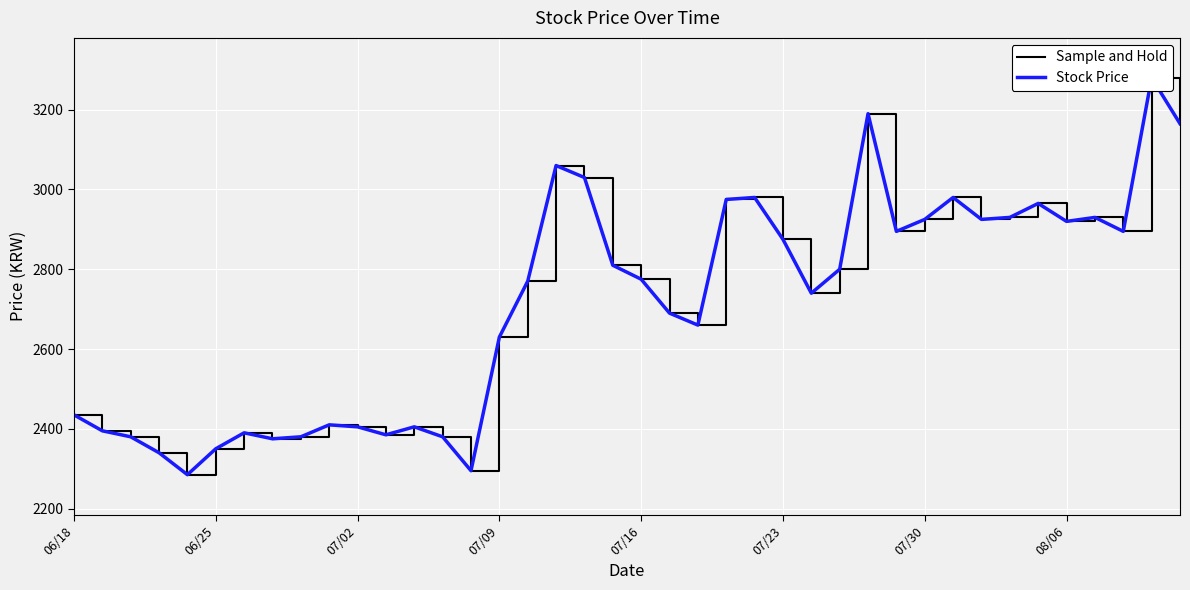

Is it true that Stock Price equals 2930 at 33?

True